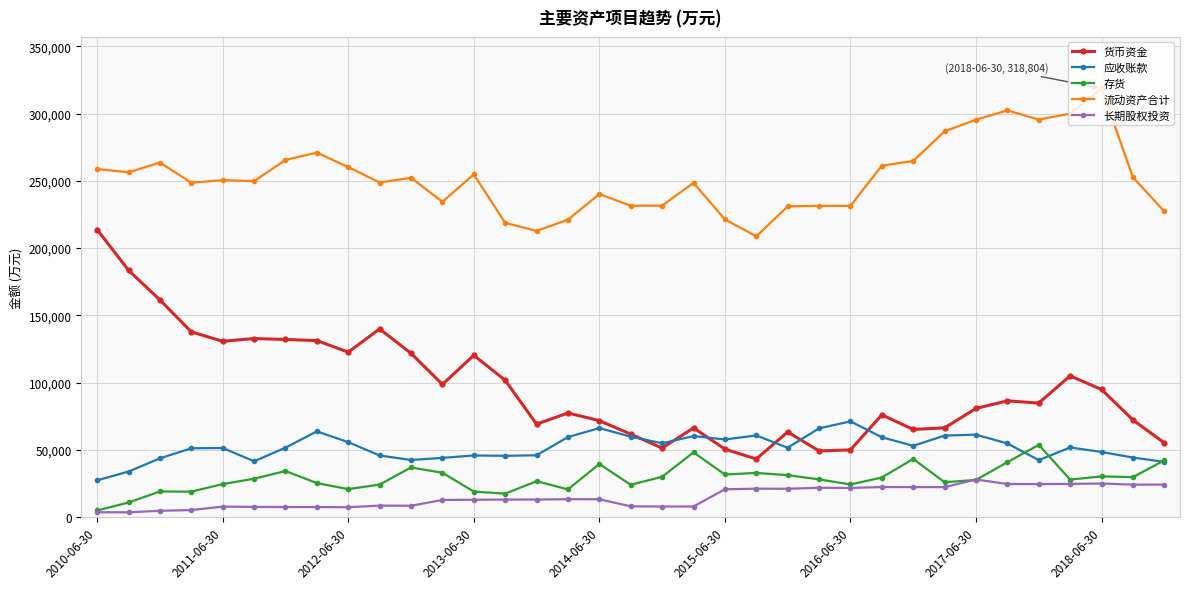

List the series in order of their peak value, highest first.

流动资产合计, 货币资金, 应收账款, 存货, 长期股权投资